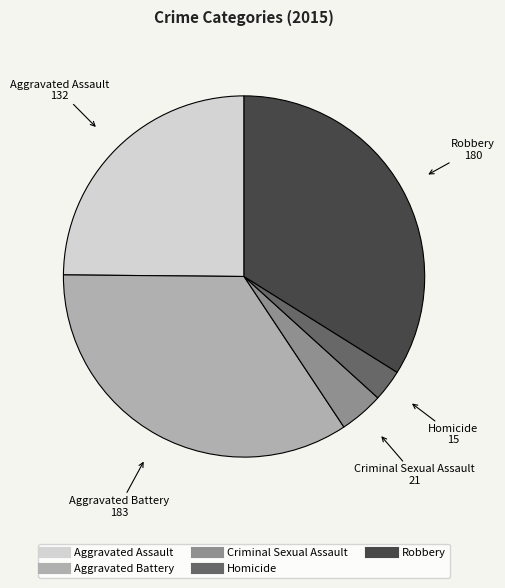

What is the ratio of the value at Aggravated Assault to the value at Criminal Sexual Assault?

6.3